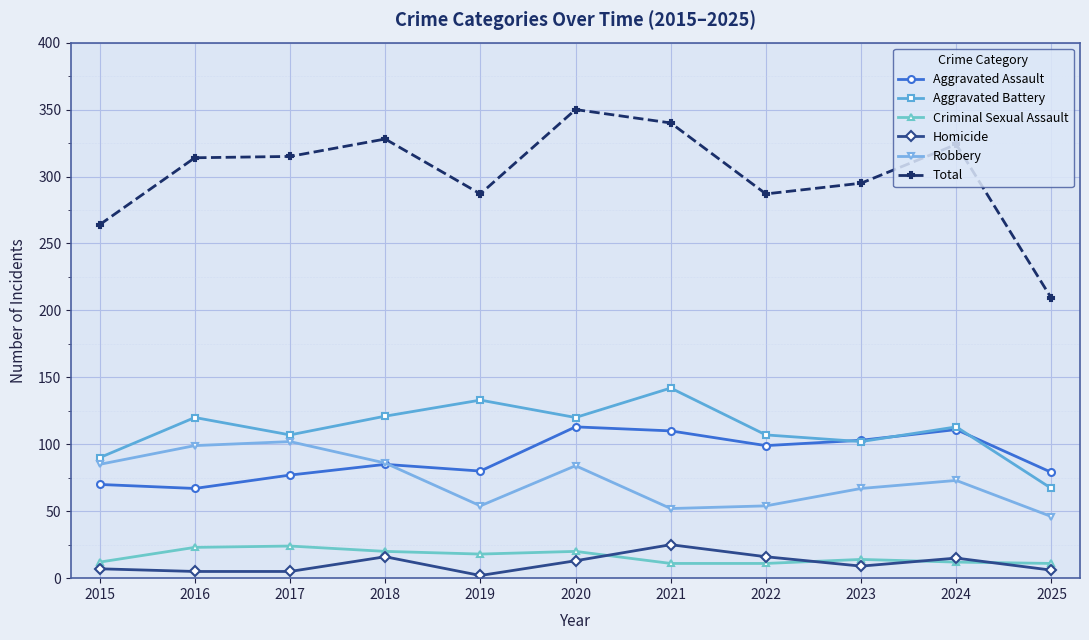

What is the difference between the highest and lowest values at 2016?

309